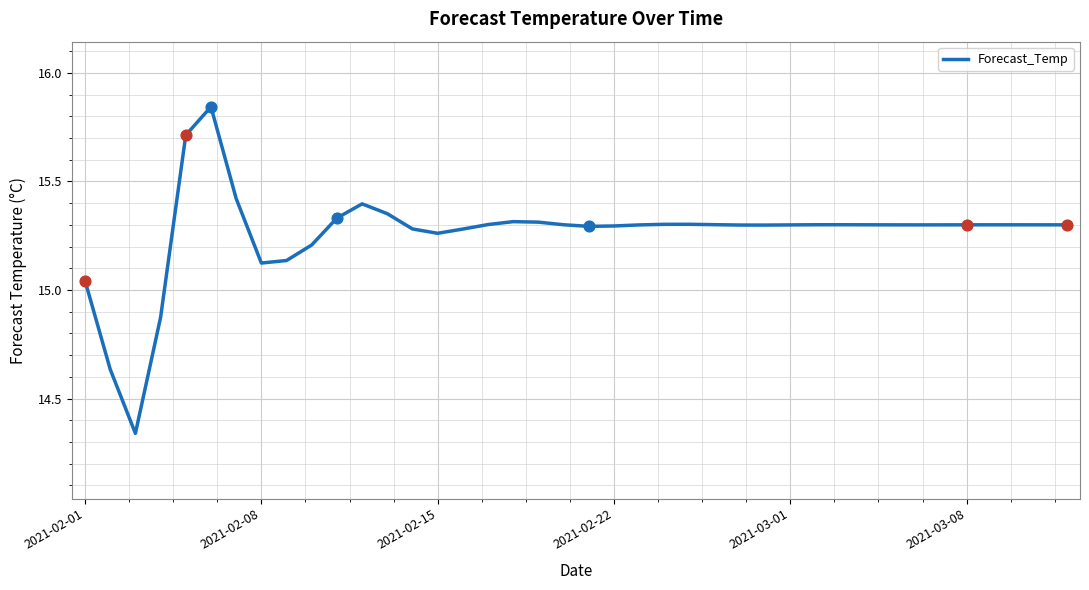

What is the difference between the maximum and minimum values?

1.5